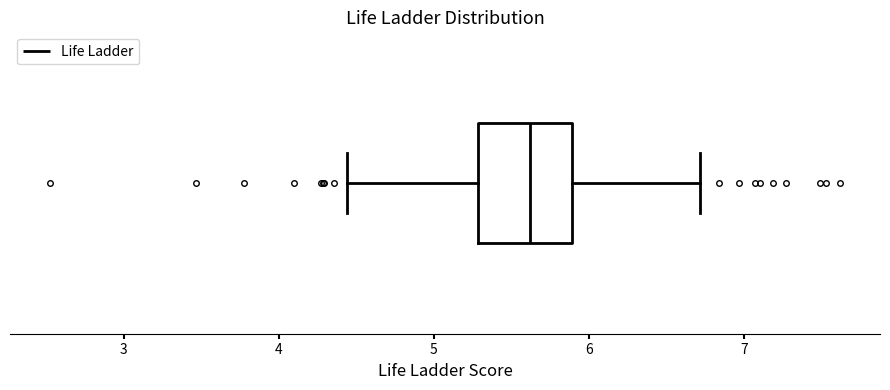

Transcribe this box plot: give where the median line is, the range the box spans, and where the two whiskers end, as read against the x-axis. The values are not printed on the chart, so give them approximately, as read against the axis.

median 5.6, box 5.3 to 5.9, whiskers 4.4 to 6.7